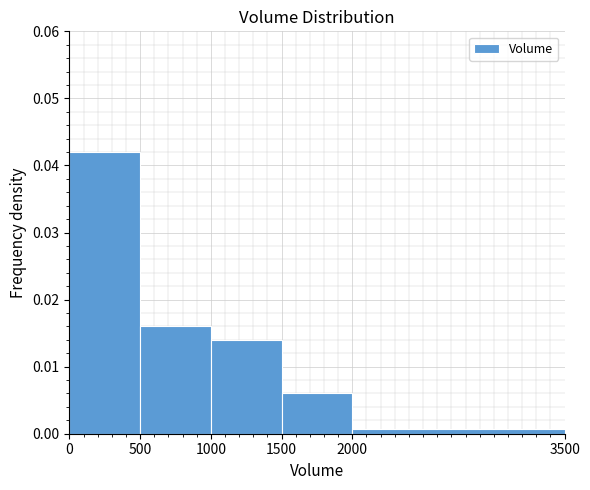

How tall is the bar that spans 0 to 500 on the x-axis? The values are not printed on the chart, so give them approximately, as read against the axis.

0.042